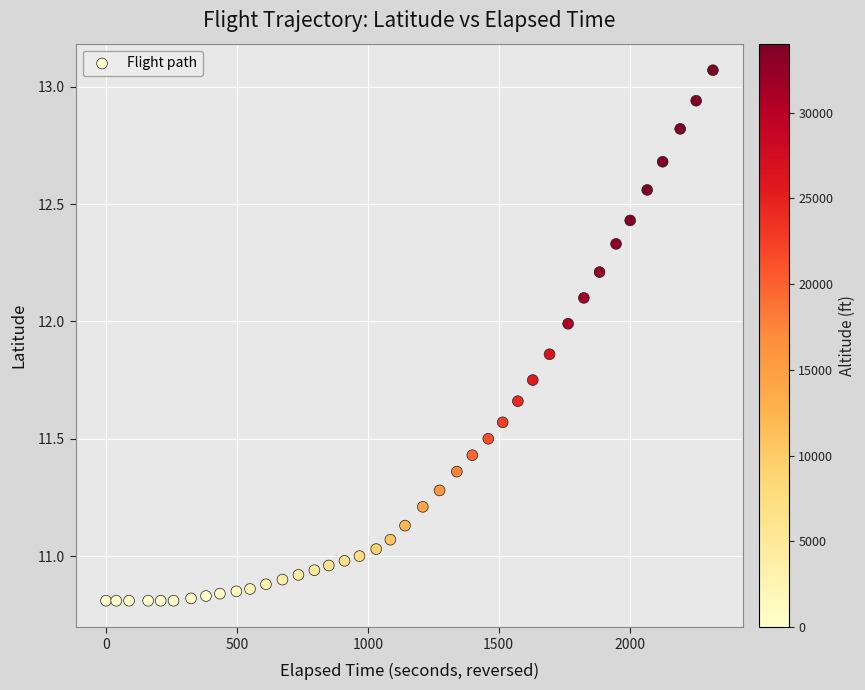

What is the range of X values (max minus min)?

2318.0